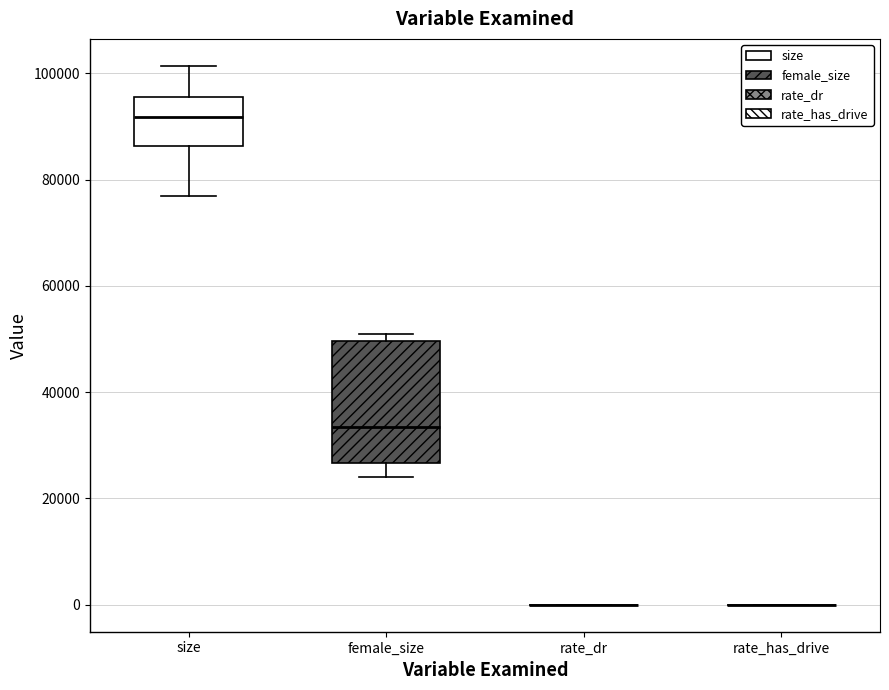

Reading left to right, read every box against the y-axis: the position of its median line, the range the box covers, and the ends of its whiskers. The values are not printed on the chart, so give them approximately, as read against the axis.

size: median 92000, box 86000 to 96000, whiskers 76000 to 102000
female_size: median 34000, box 26000 to 50000, whiskers 24000 to 52000
rate_dr: box collapsed to a line at 0, whiskers 0 to 0
rate_has_drive: box collapsed to a line at 0, whiskers 0 to 0